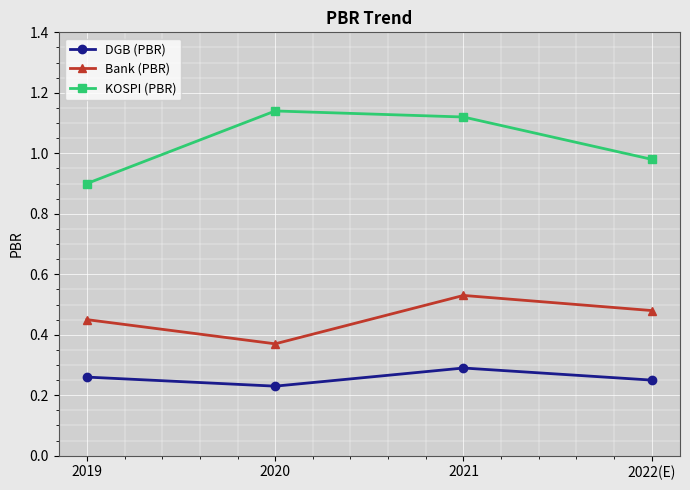

What is the label of the 2nd point from the left?

2020